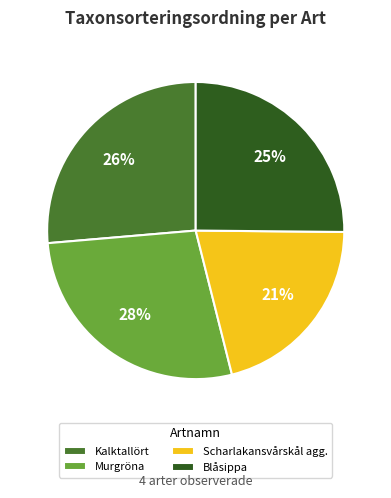

The Kalktallört slice represents 26% of the pie. True or false?

True